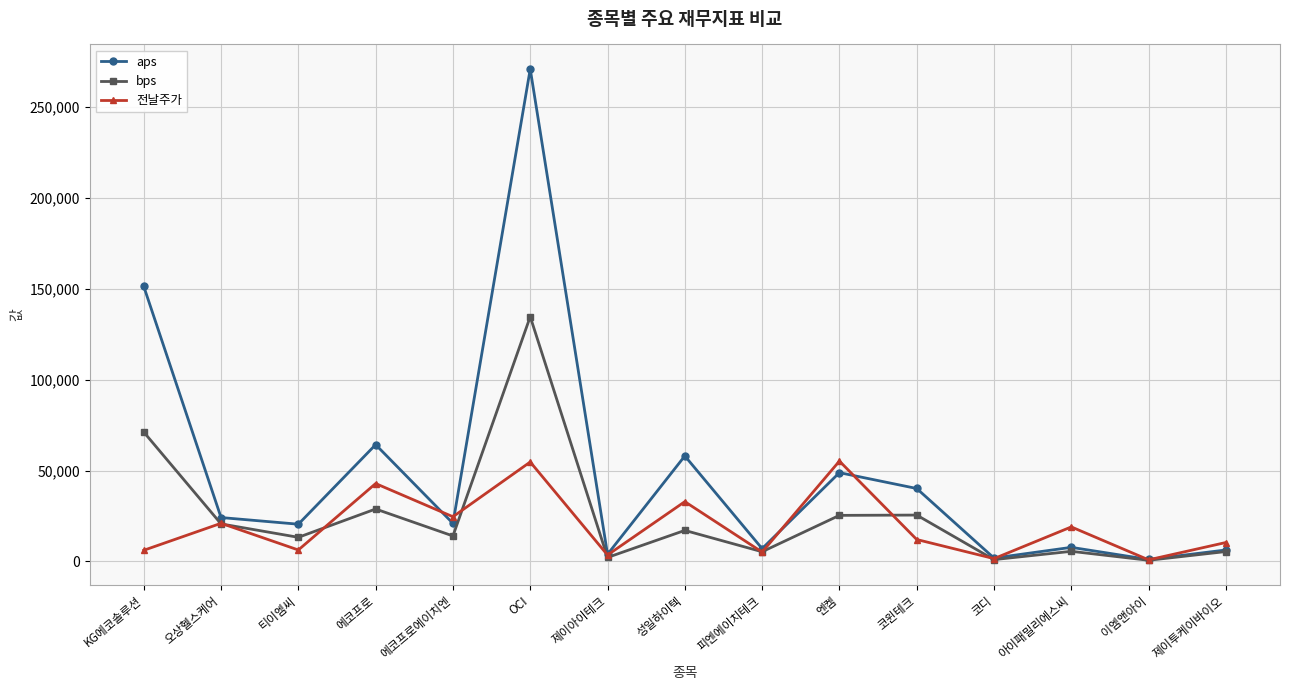

At how many categories does at least one series exceed 129287?

2